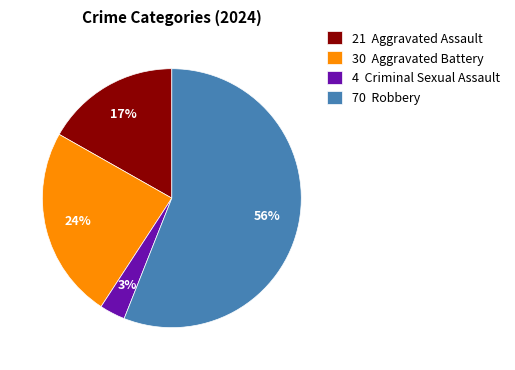

To the nearest percent, what portion does 30 Aggravated Battery represent?

24%